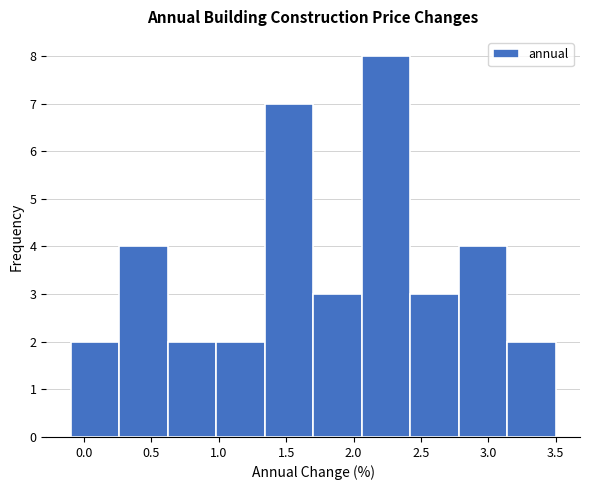

Reading left to right, transcribe this chart: for each bar, give the range it covers on the x-axis and its height. Neither the bar edges nor the heights are printed on the chart, so give them approximately, as read against the axes.

-0.10 to 0.26: 2
0.26 to 0.62: 4
0.62 to 0.98: 2
0.98 to 1.34: 2
1.34 to 1.70: 7
1.70 to 2.06: 3
2.06 to 2.42: 8
2.42 to 2.78: 3
2.78 to 3.14: 4
3.14 to 3.50: 2